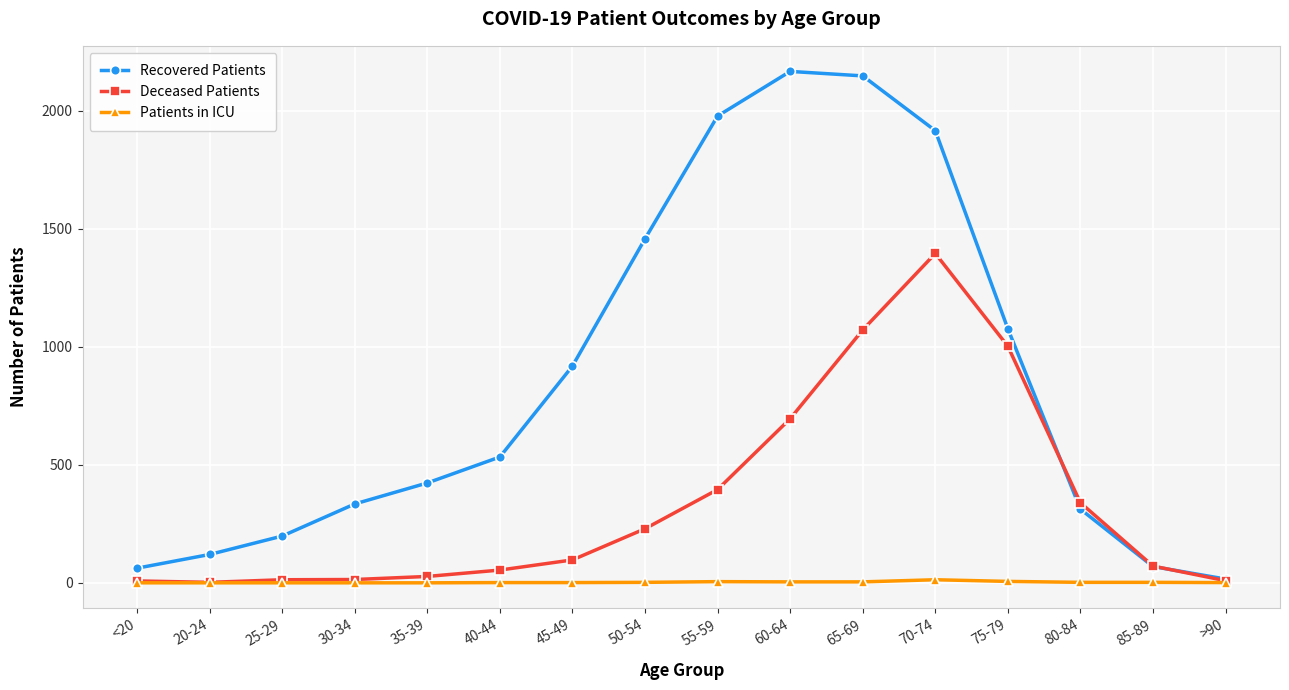

Between 30-34 and 80-84, which series saw the biggest shift?

Deceased Patients